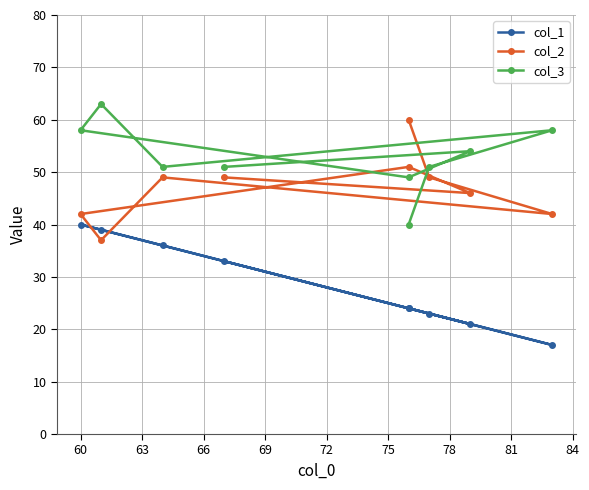

How many categories are shown in the chart?

9